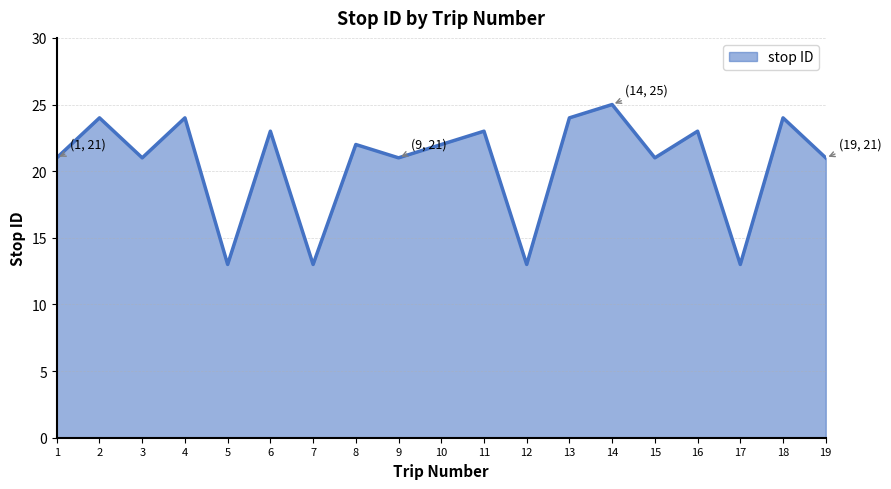

Does the chart have visible grid lines?

Yes